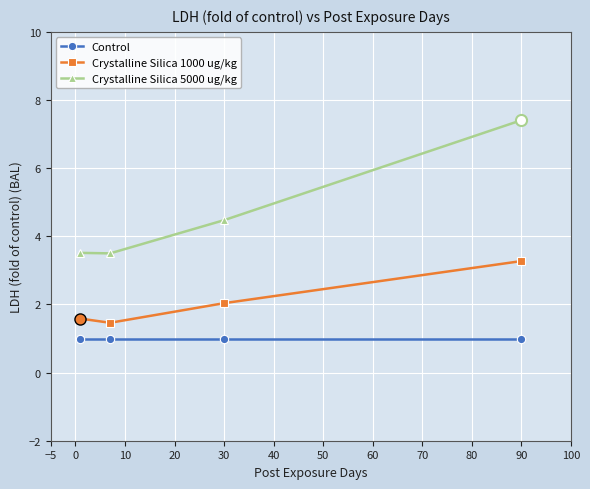

What are all the series names shown in the legend?

Control, Crystalline Silica 1000 ug/kg, Crystalline Silica 5000 ug/kg